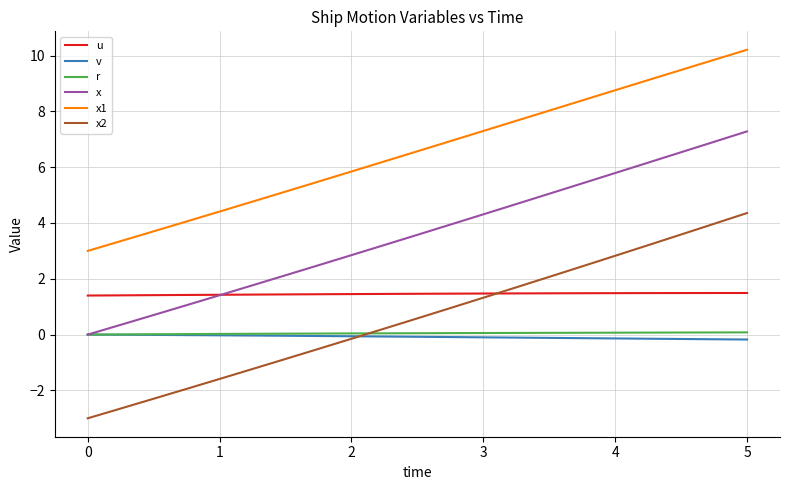

What is the maximum value shown in the chart?

10.2